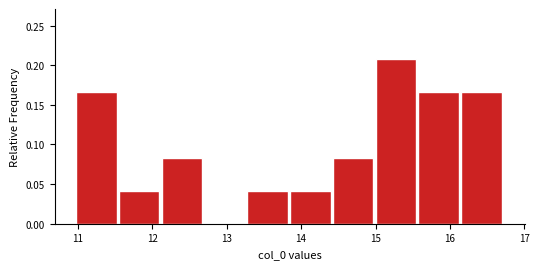

Reading left to right, transcribe this chart: for each bar, give the range it covers on the x-axis and its height. Neither the bar edges nor the heights are printed on the chart, so give them approximately, as read against the axes.

11.0 to 11.6: 0.165
11.6 to 12.1: 0.040
12.1 to 12.7: 0.085
12.7 to 13.3: 0
13.3 to 13.9: 0.040
13.9 to 14.4: 0.040
14.4 to 15.0: 0.085
15.0 to 15.6: 0.210
15.6 to 16.1: 0.165
16.1 to 16.7: 0.165